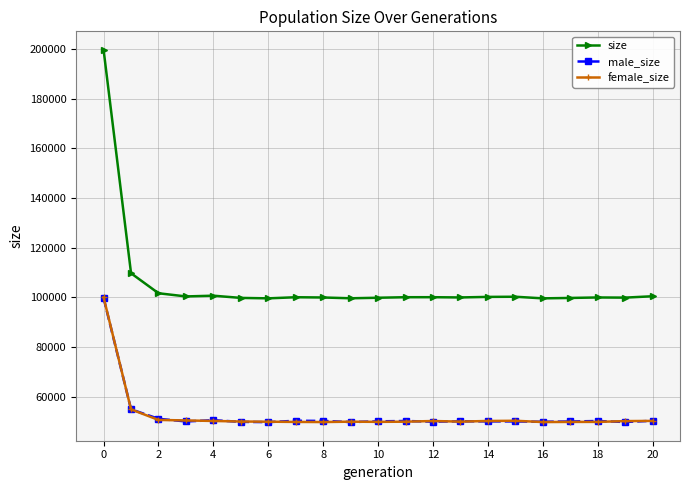

What is the greatest value displayed?

199702